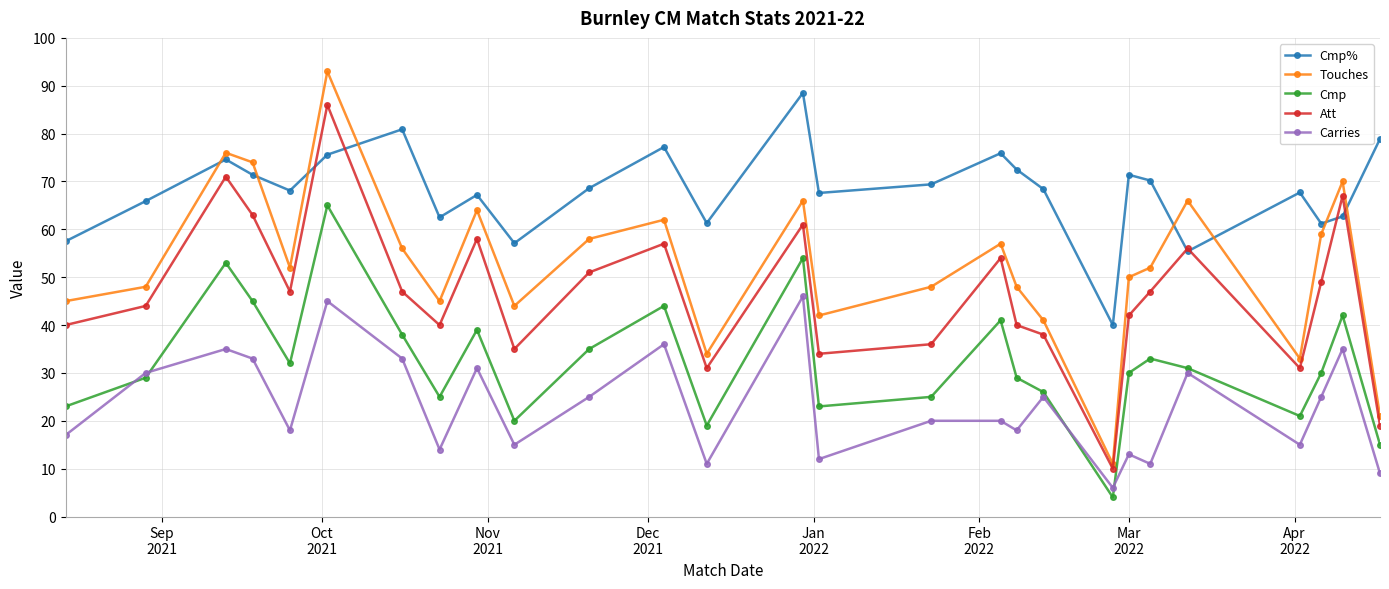

What is the maximum value shown in the chart?

93.0